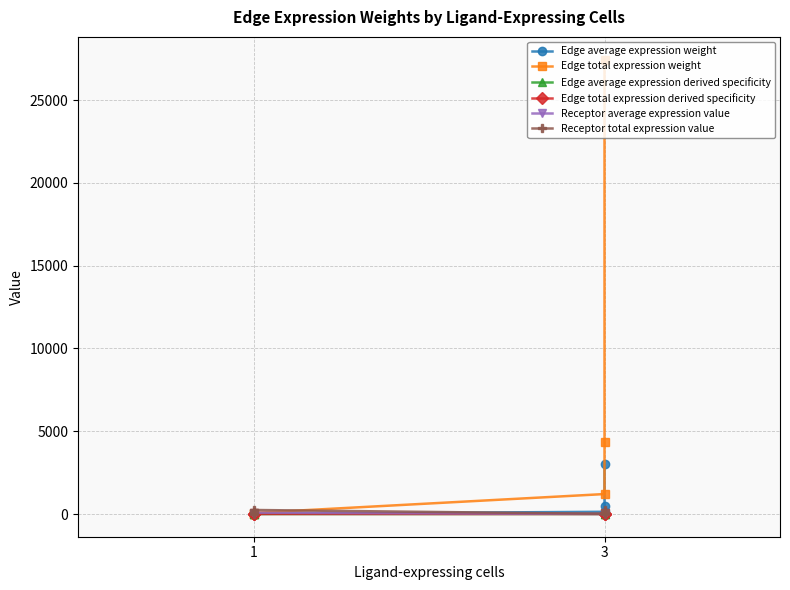

Which category has the highest value in the Receptor average expression value series?

3